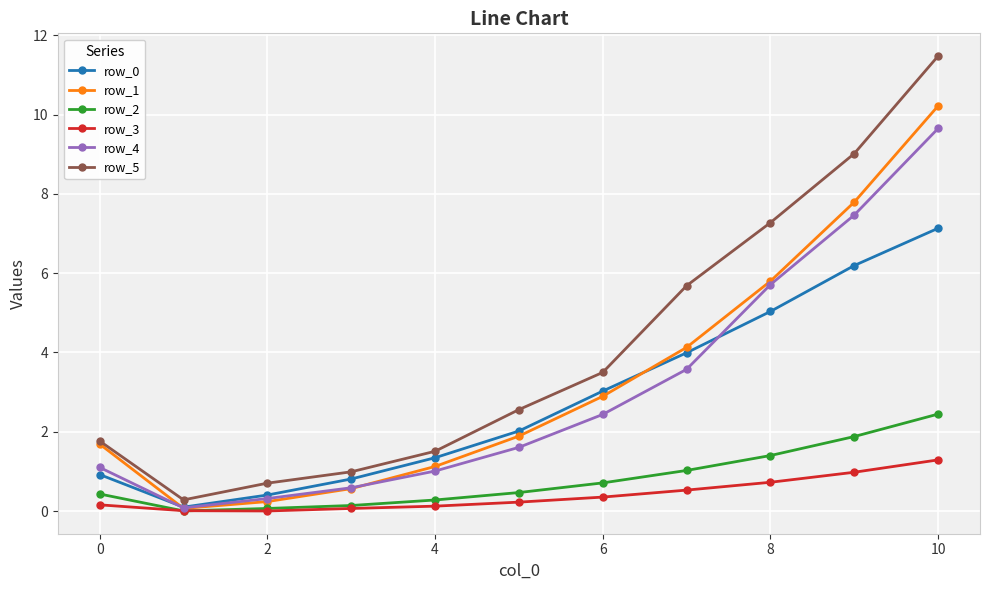

What is the difference between the maximum and minimum values in the row_3 series?

1.3